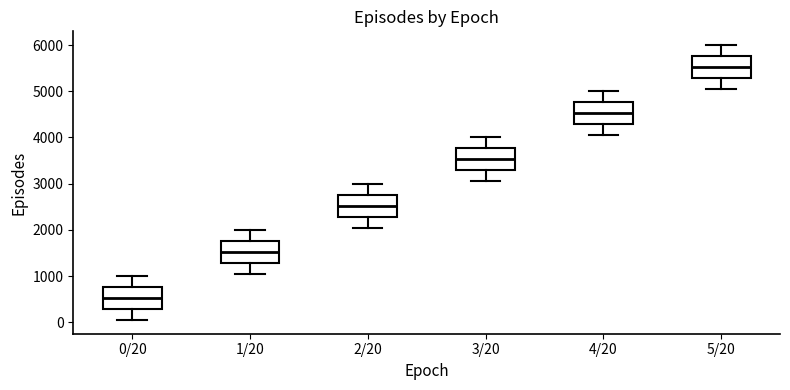

Which box's median line is the lowest?

0/20